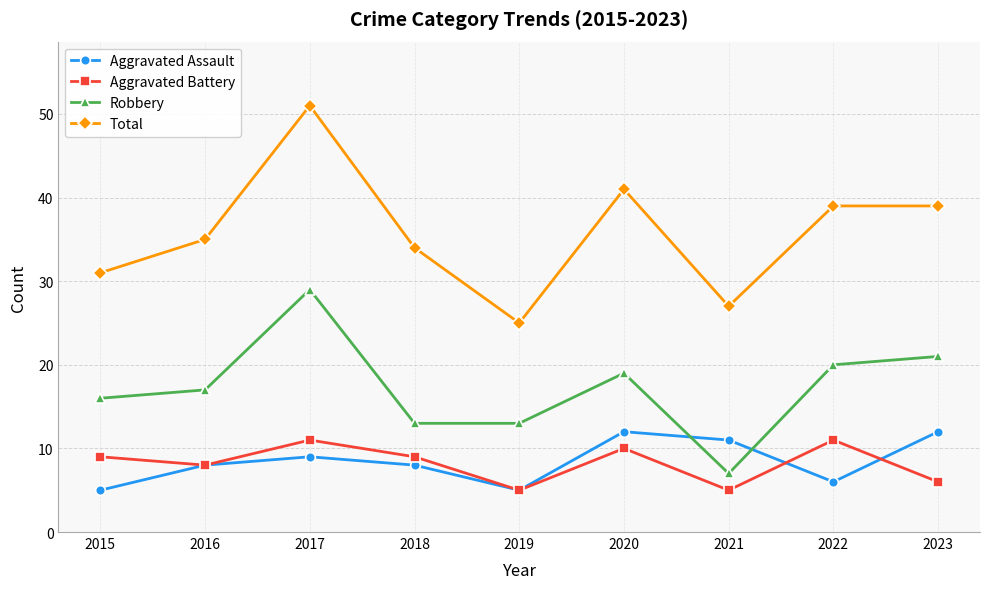

What is the value of the Total point at the 7th from the left?

27